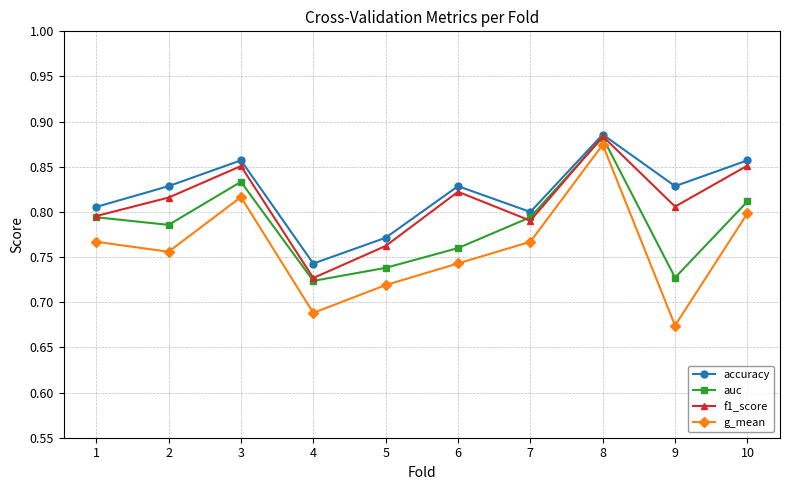

True or false: g_mean and accuracy cross at least once.

False